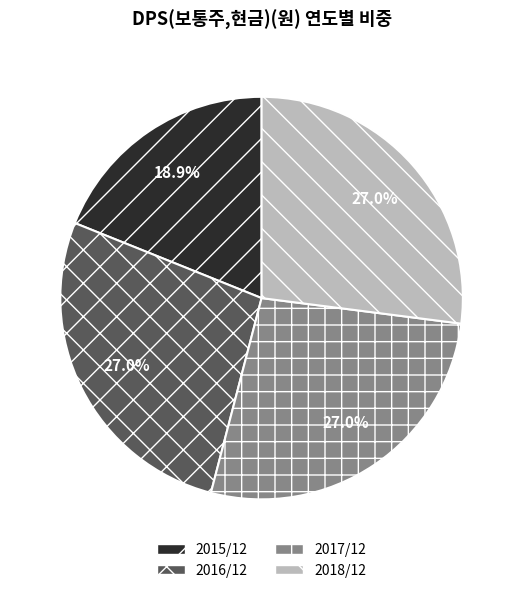

How many segments does this pie chart have?

4